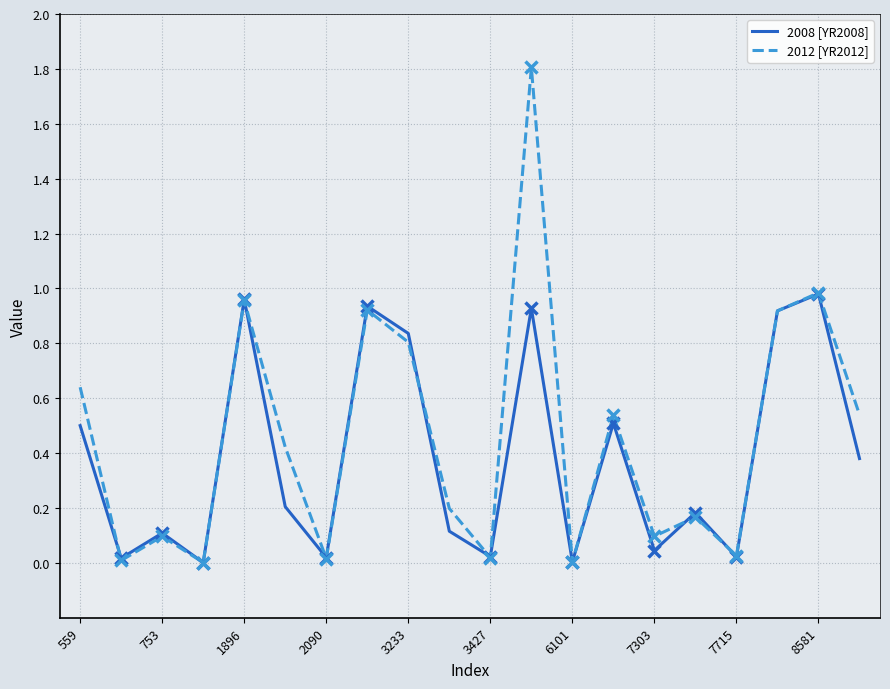

List the series in order of their peak value, highest first.

2012 [YR2012], 2008 [YR2008]